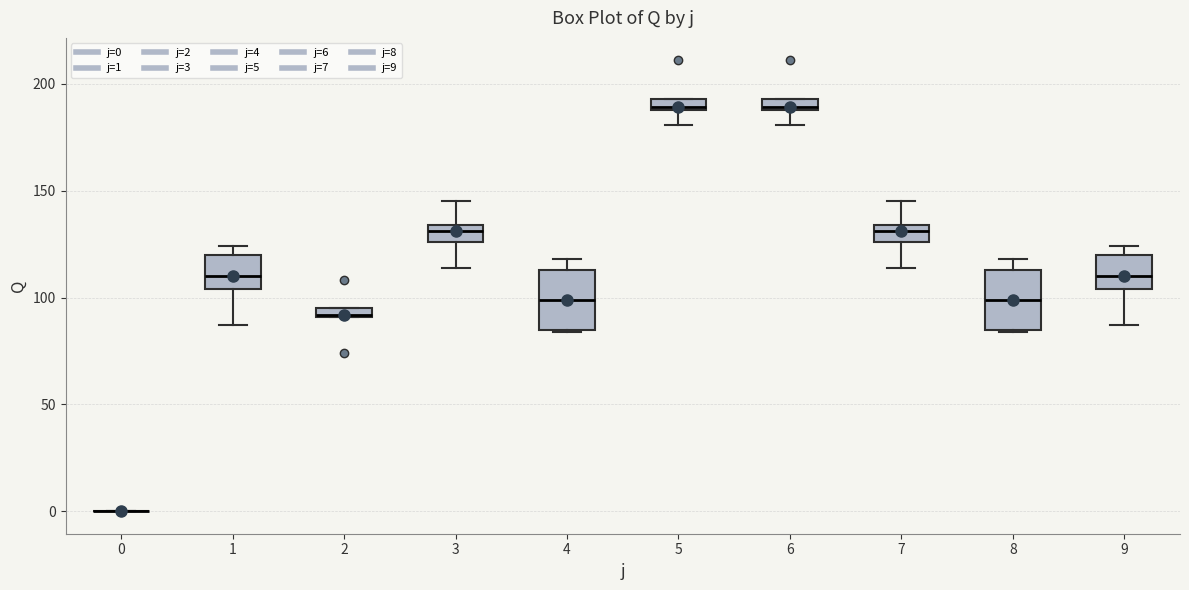

Where does the upper whisker of the box at x = 7 end on the y-axis? The values are not printed on the chart, so give them approximately, as read against the axis.

145